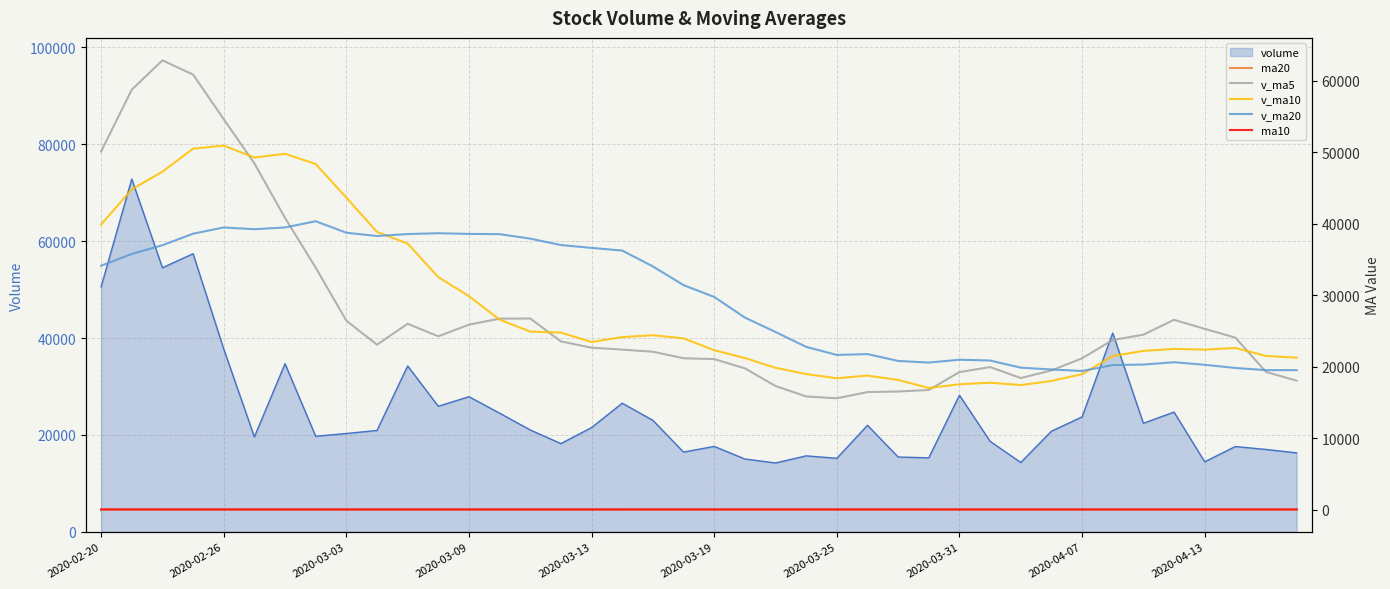

What is the minimum value for volume?

14229.5